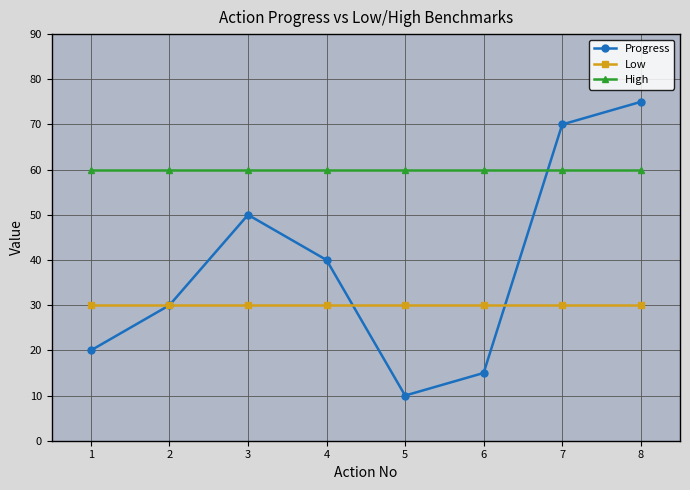

Is the value of Progress at 6 greater than the value of Low at 8?

No